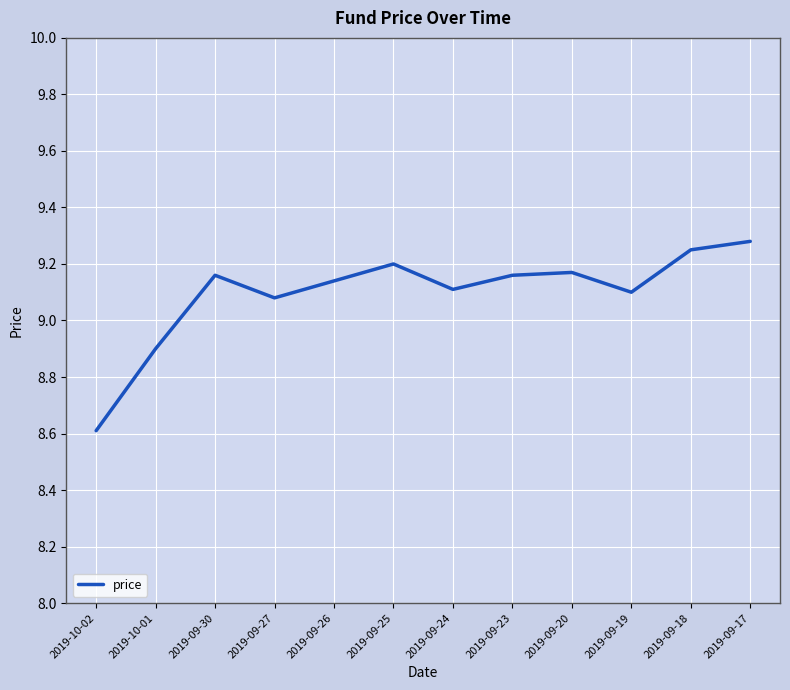

Where is the data nearest to the value 8?

2019-10-02